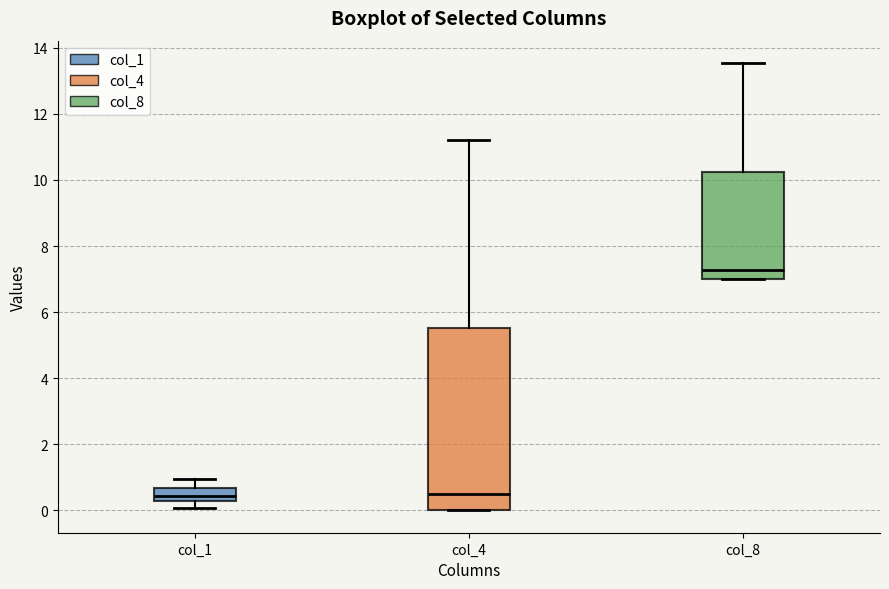

Reading left to right, transcribe this box plot: for each box, give where its median line is, the range the box spans, and where its two whiskers end, as read against the y-axis. The values are not printed on the chart, so give them approximately, as read against the axis.

col_1: median 0.4, box 0.2 to 0.6, whiskers 0.0 to 1.0
col_4: median 0.4, box 0.0 to 5.6, whiskers 0.0 to 11.2
col_8: median 7.2, box 7.0 to 10.2, whiskers 7.0 to 13.6